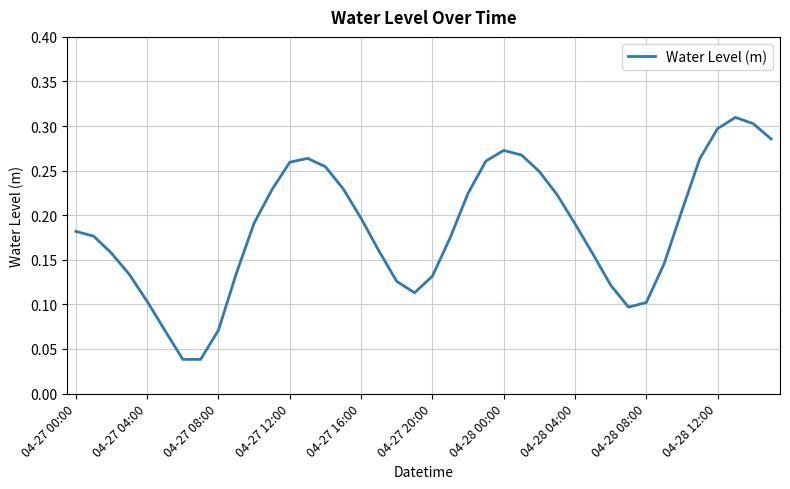

True or false: the data shows 0.1 at 04-28 00:00.

False